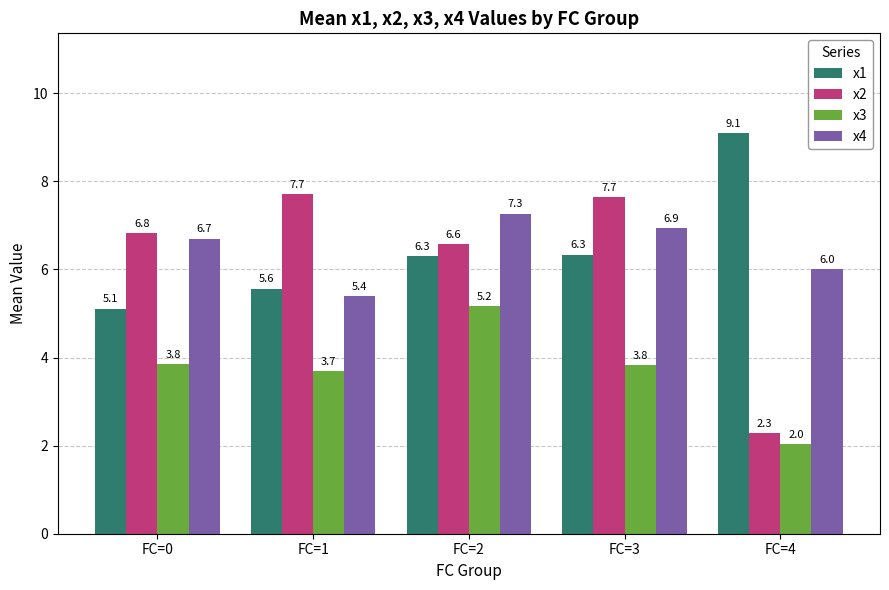

How many distinct data groups are displayed?

4